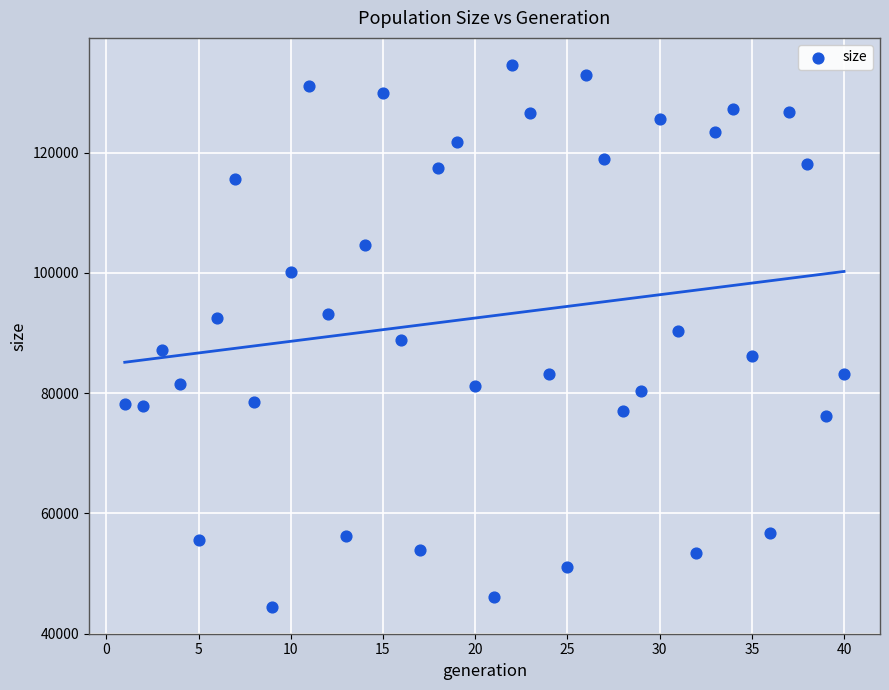

What is the range of X values (max minus min)?

39